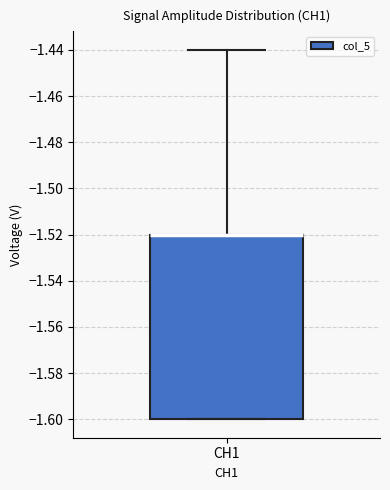

Where is the lower edge of the box for CH1 on the y-axis? The values are not printed on the chart, so give them approximately, as read against the axis.

-1.60